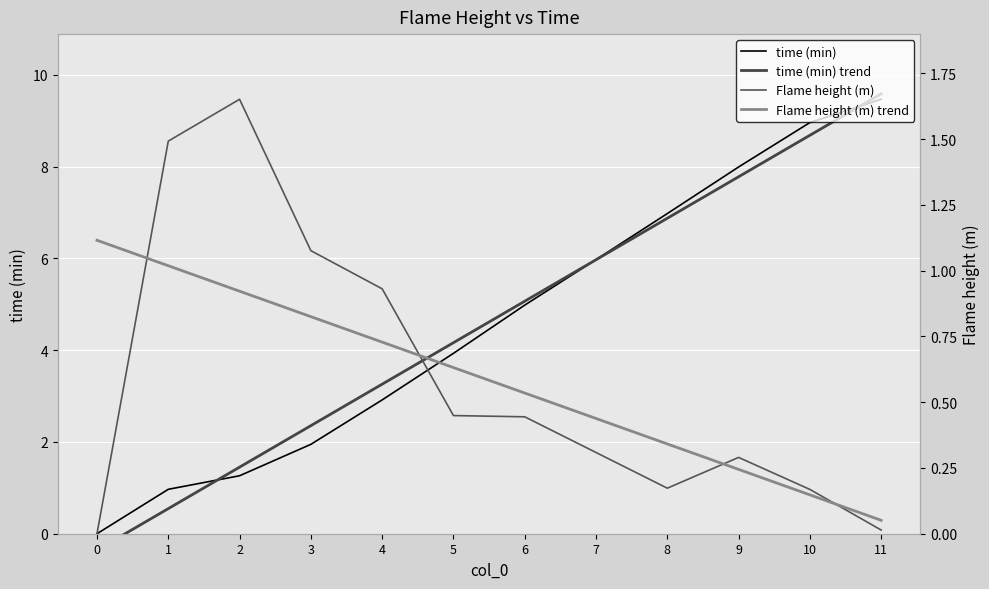

Is the value of time (min) trend at 0 greater than the value of Flame height (m) at 10?

No